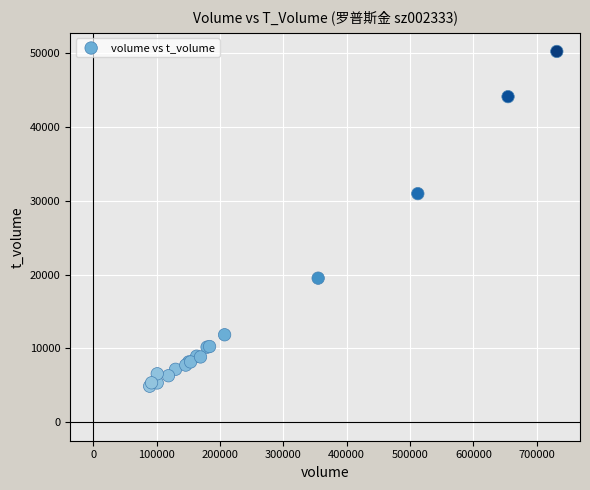

What Y value in the scatter plot is closest to 27571?

30987